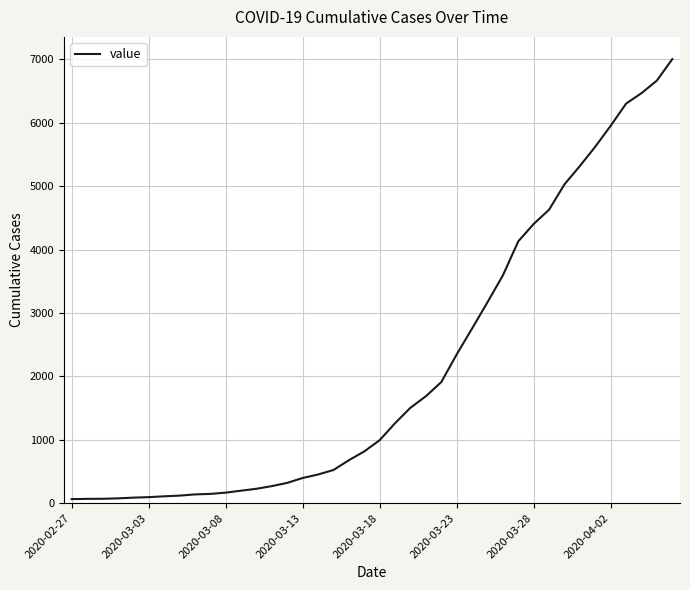

What is the difference between the maximum and minimum values?

6939